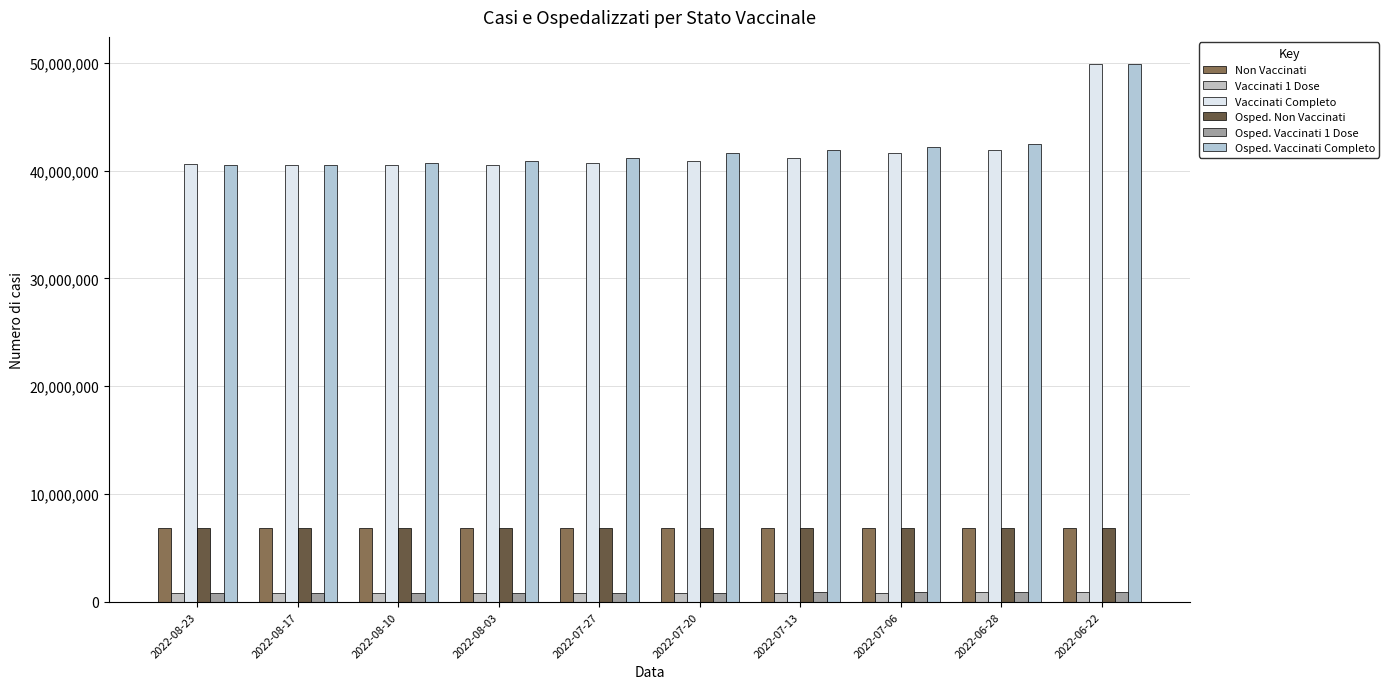

What is the maximum value for Vaccinati Completo?

49897389